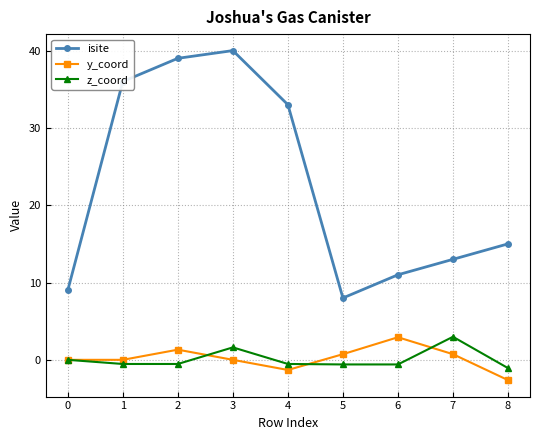

What is the difference between the maximum and minimum values in the isite series?

32.0